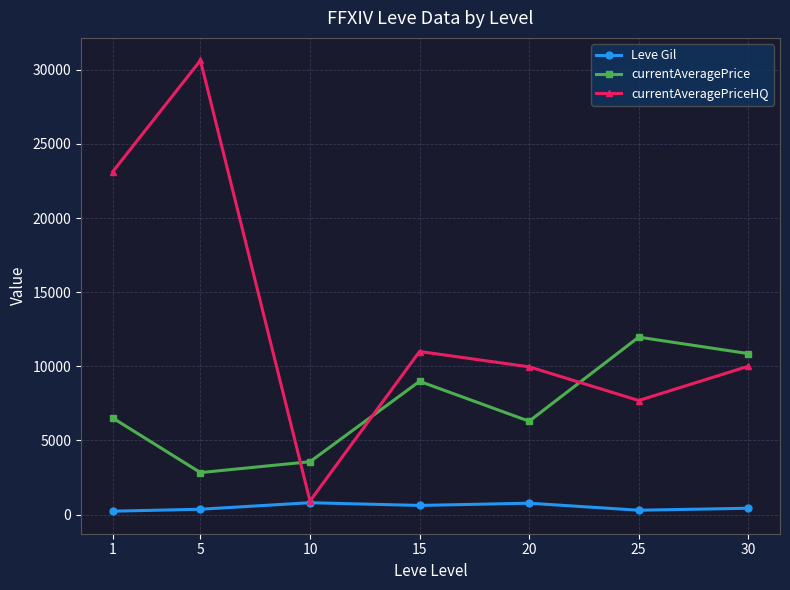

The value of currentAveragePriceHQ at 30 is 10003.2. True or false?

True